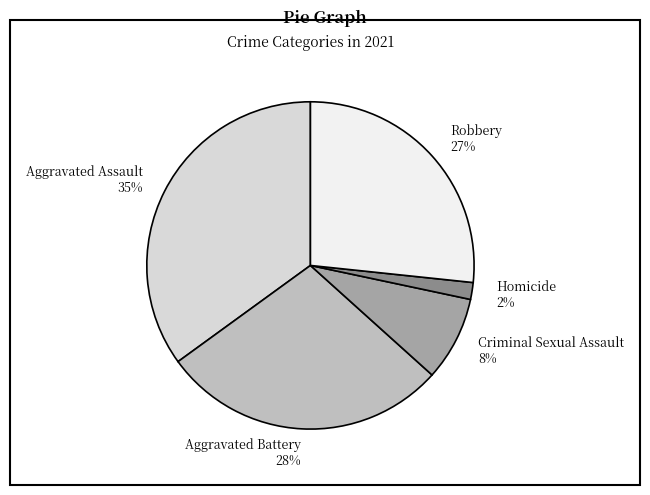

Do Aggravated Battery and Homicide together represent more than half of the pie?

No